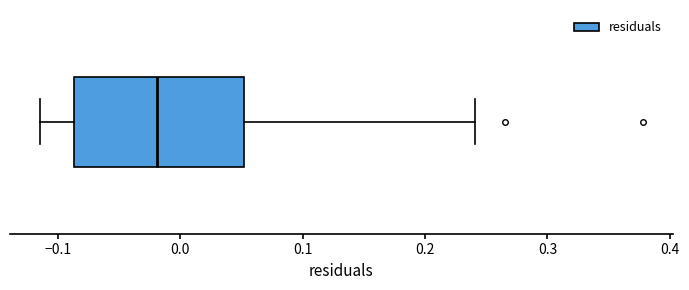

Transcribe this box plot: give where the median line is, the range the box spans, and where the two whiskers end, as read against the x-axis. The values are not printed on the chart, so give them approximately, as read against the axis.

median -0.02, box -0.09 to 0.05, whiskers -0.11 to 0.24